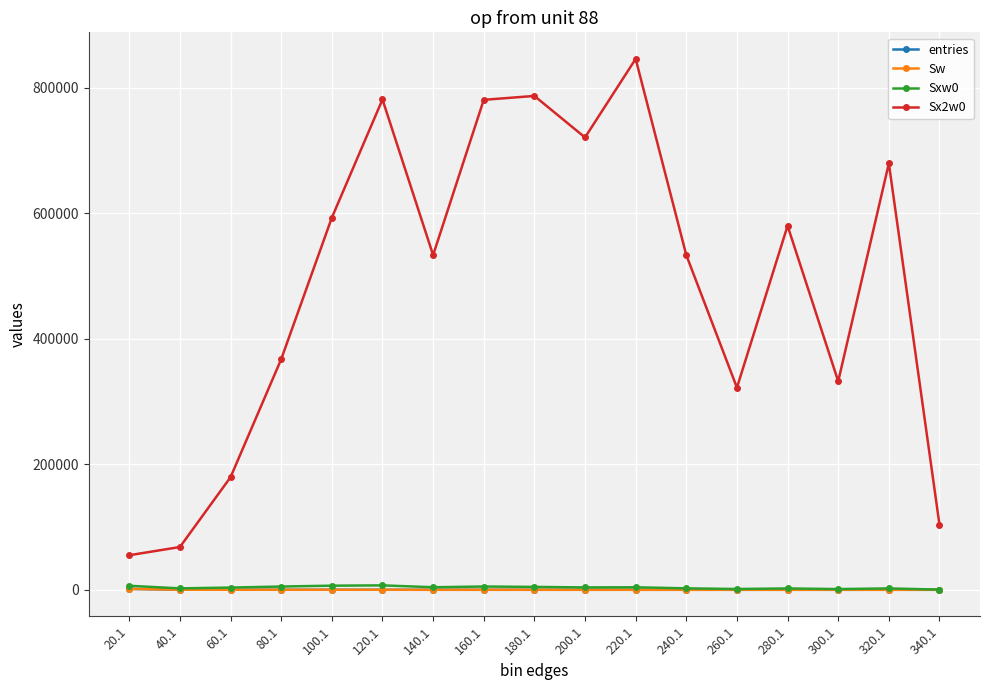

In Sw, how many points are lower than both neighbors (excluding endpoints)?

4